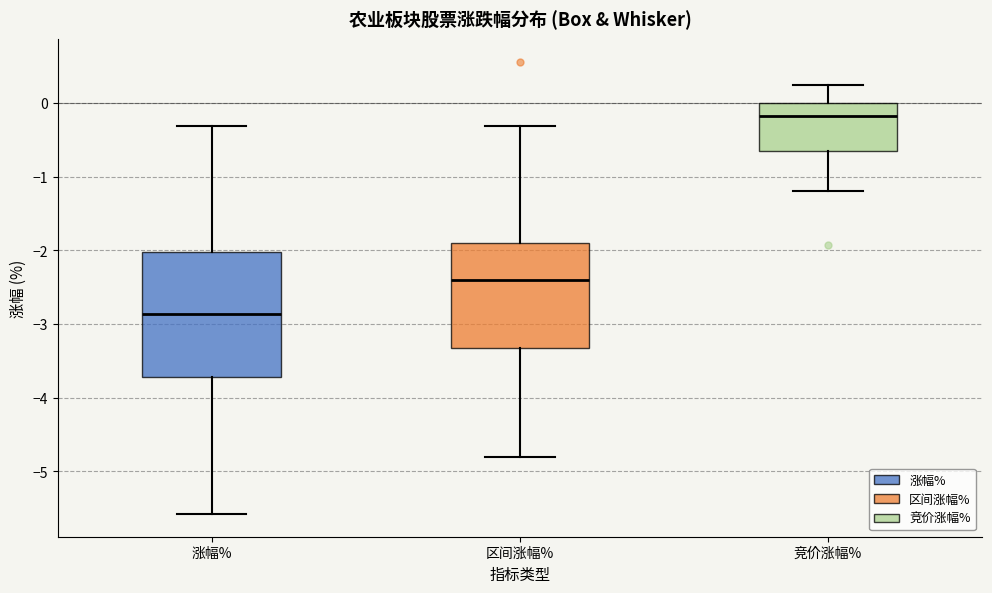

Reading left to right, read every box against the y-axis: the position of its median line, the range the box covers, and the ends of its whiskers. The values are not printed on the chart, so give them approximately, as read against the axis.

涨幅%: median -2.9, box -3.7 to -2.0, whiskers -5.6 to -0.3
区间涨幅%: median -2.4, box -3.3 to -1.9, whiskers -4.8 to -0.3
竞价涨幅%: median -0.2, box -0.6 to 0.0, whiskers -1.2 to 0.2